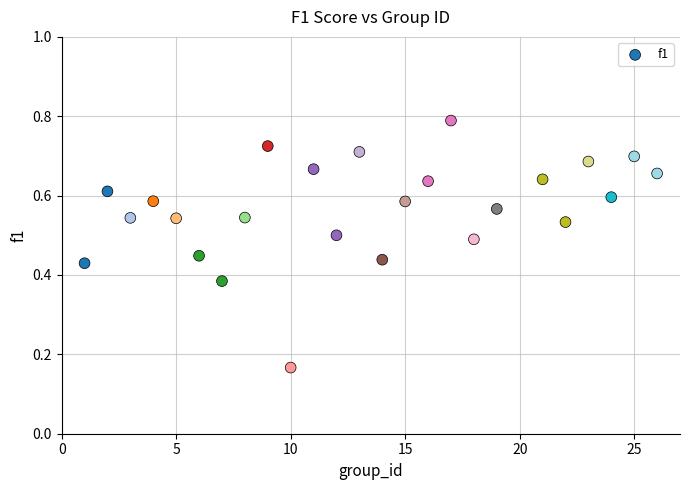

What is the range of X values (max minus min)?

25.0